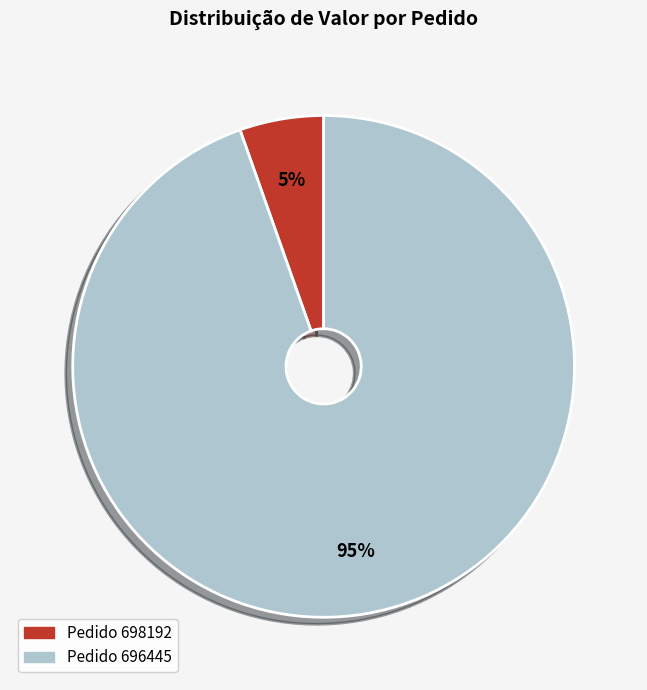

What percentage is the Pedido 696445 slice, to the nearest percent?

95%